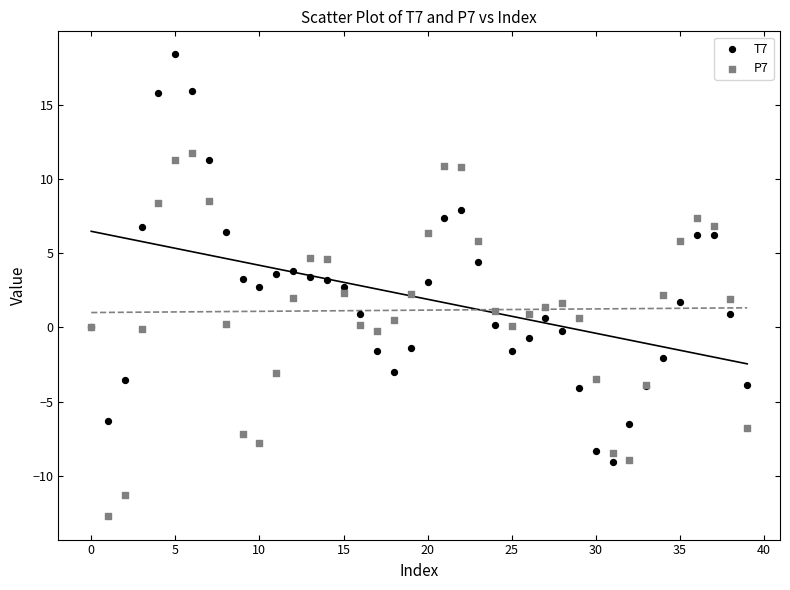

What are all the series names shown in the legend?

T7, P7